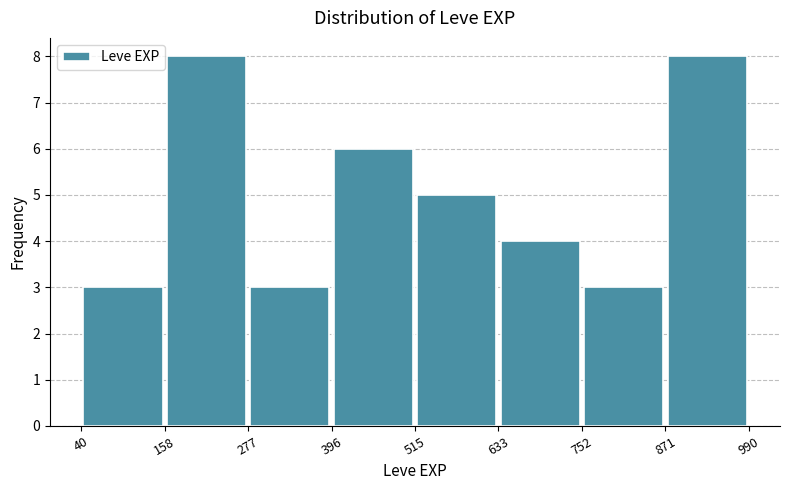

Reading left to right, list every bar in this chart as the range it spans on the x-axis followed by its height. The values are not printed on the chart, so give them approximately, as read against the axis.

40 to 158: 3
158 to 277: 8
277 to 396: 3
396 to 515: 6
515 to 633: 5
633 to 752: 4
752 to 871: 3
871 to 990: 8